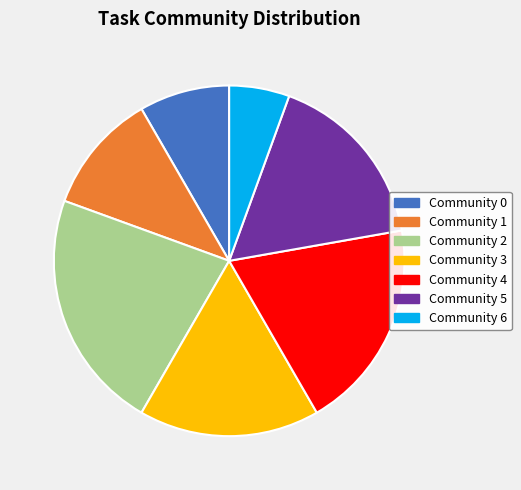

Is there a majority slice in this chart?

No